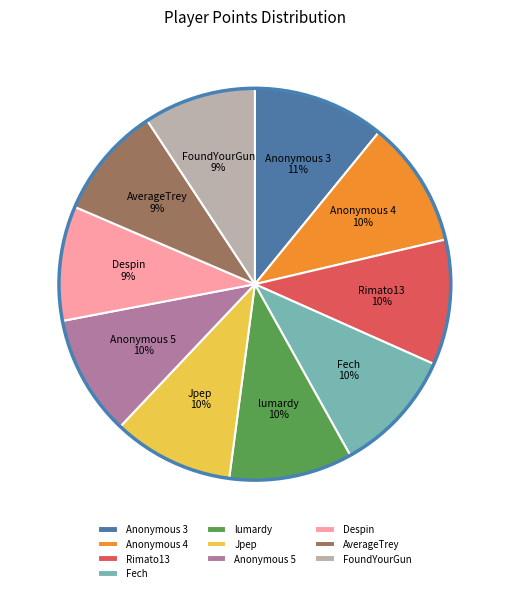

Does any single category account for the majority?

No